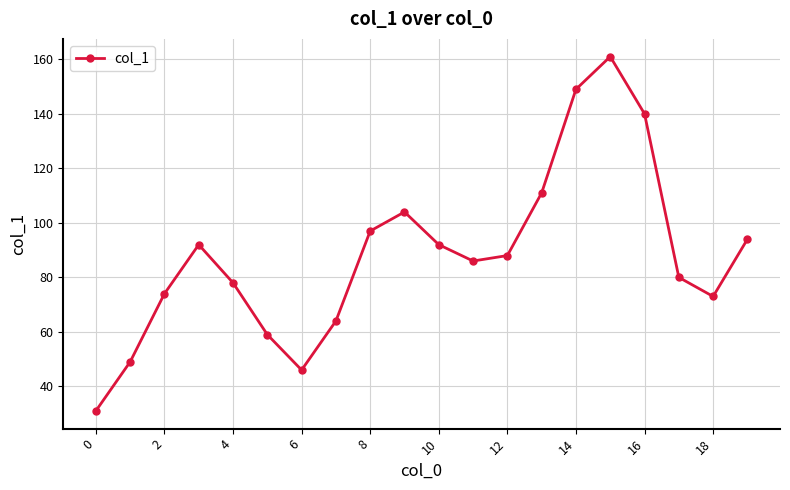

What is the average value?

88